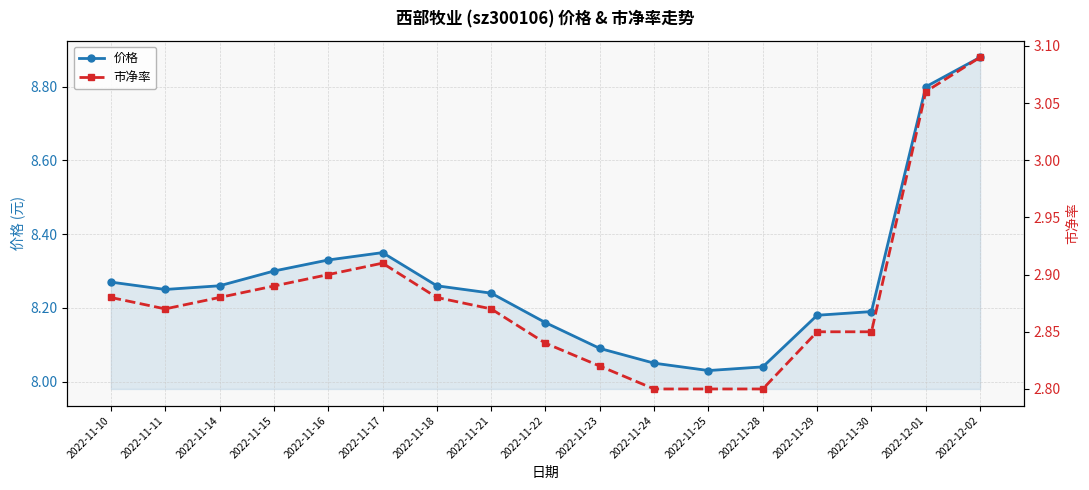

At how many categories does at least one series exceed 6?

17